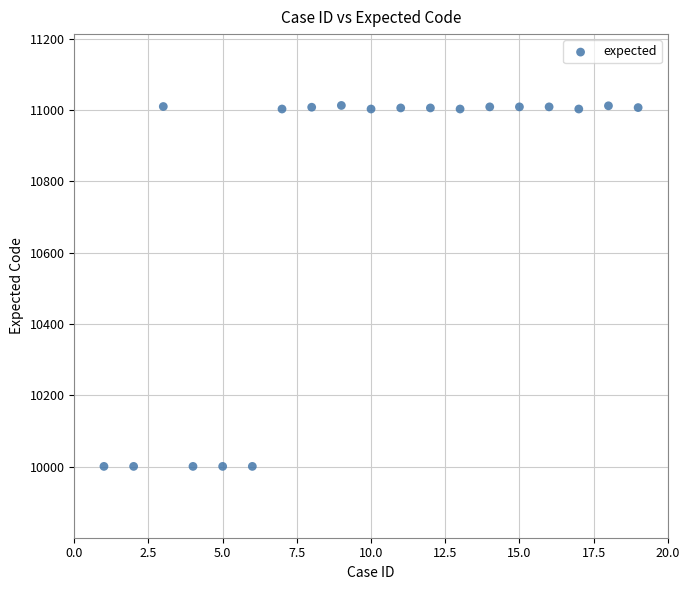

What is the range of Y values (max minus min)?

1012